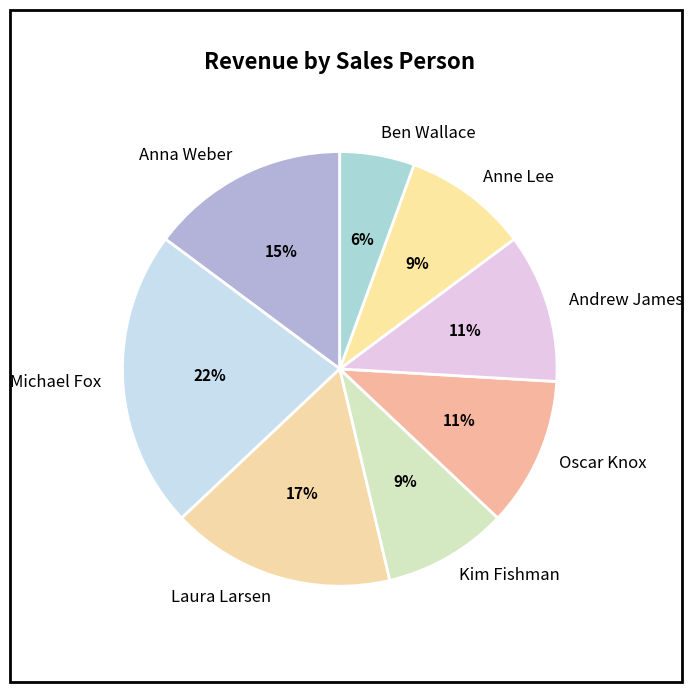

Which has a higher value, Kim Fishman or Ben Wallace?

Kim Fishman